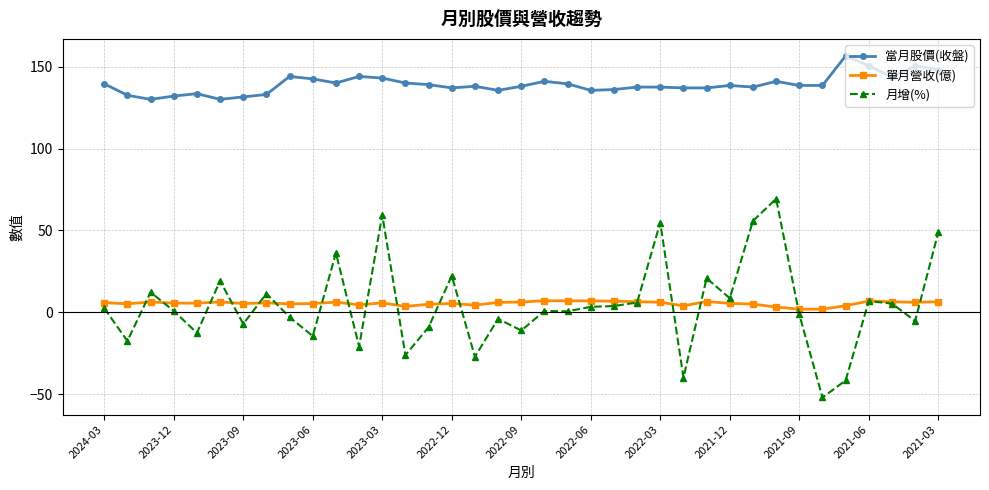

What is the greatest value displayed?

156.5